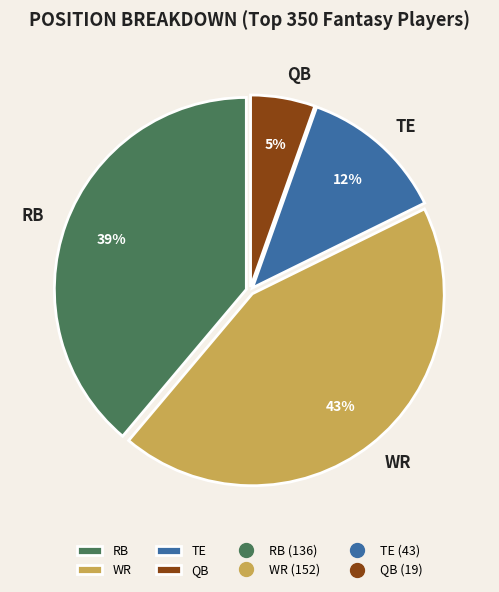

To the nearest percent, what percentage of the pie is QB?

5%